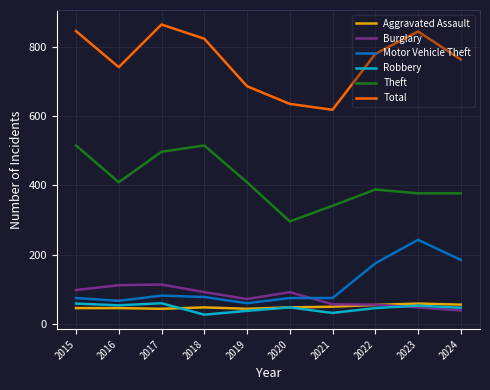

True or false: Motor Vehicle Theft and Total cross at least once.

False